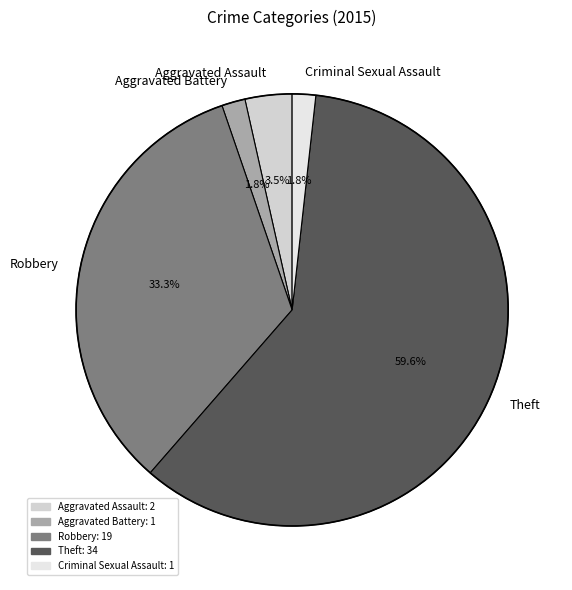

Which slice is the largest?

Theft